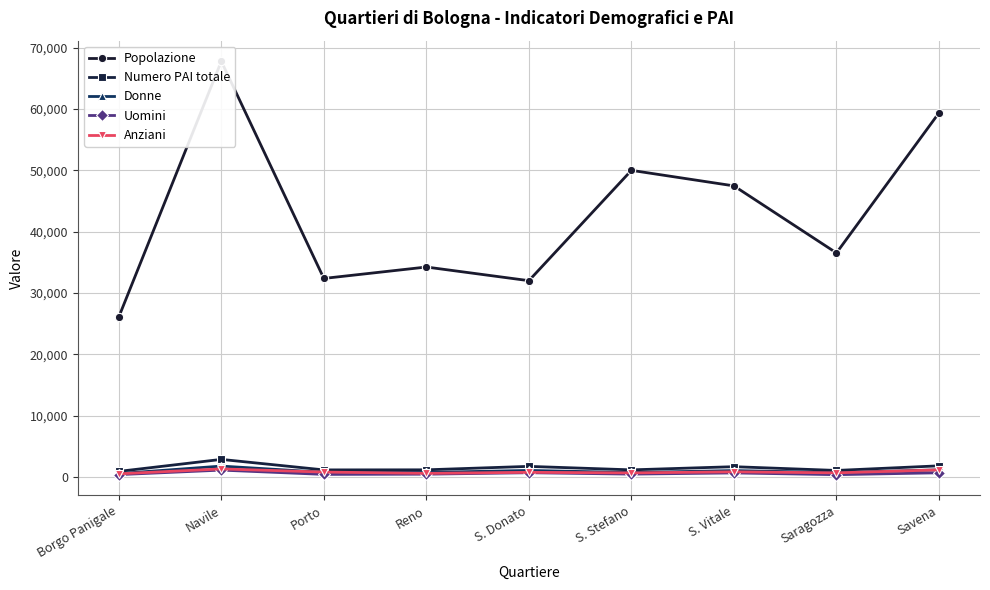

At which category is the sum across all series the highest?

Navile